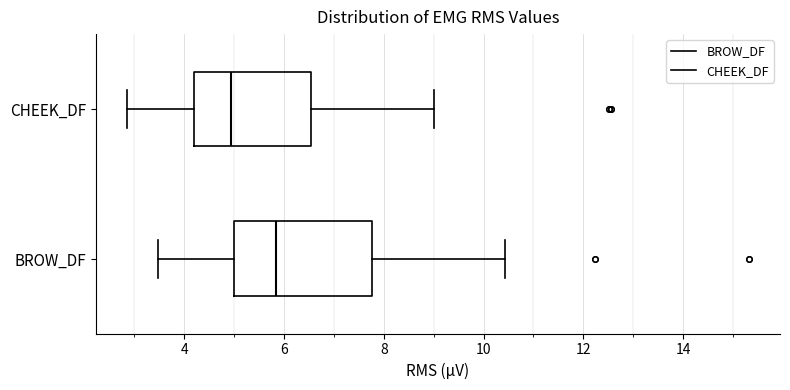

Where does the median line of the box for BROW_DF sit on the x-axis? The values are not printed on the chart, so give them approximately, as read against the axis.

5.8